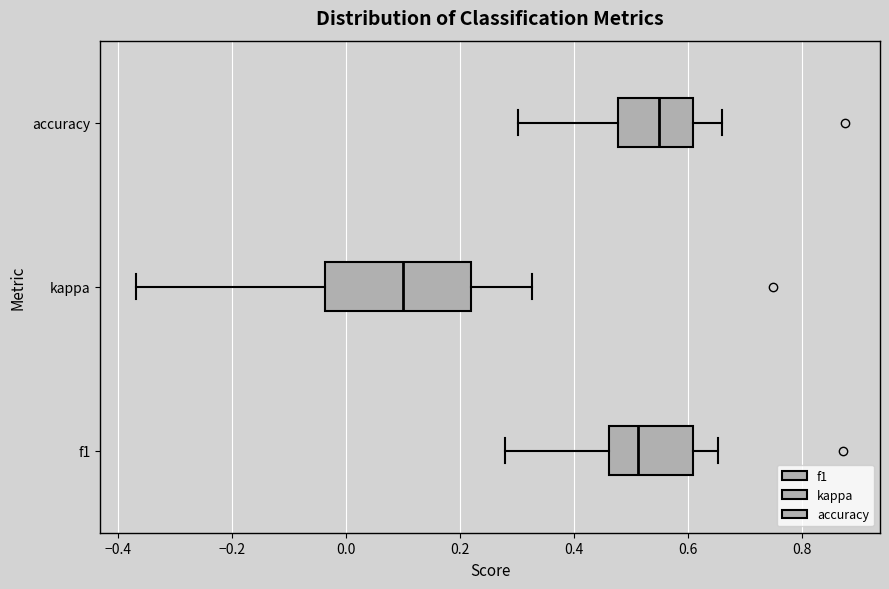

Reading bottom to top, read every box against the x-axis: the position of its median line, the range the box covers, and the ends of its whiskers. The values are not printed on the chart, so give them approximately, as read against the axis.

f1: median 0.52, box 0.46 to 0.60, whiskers 0.28 to 0.66
kappa: median 0.10, box -0.04 to 0.22, whiskers -0.36 to 0.32
accuracy: median 0.56, box 0.48 to 0.60, whiskers 0.30 to 0.66